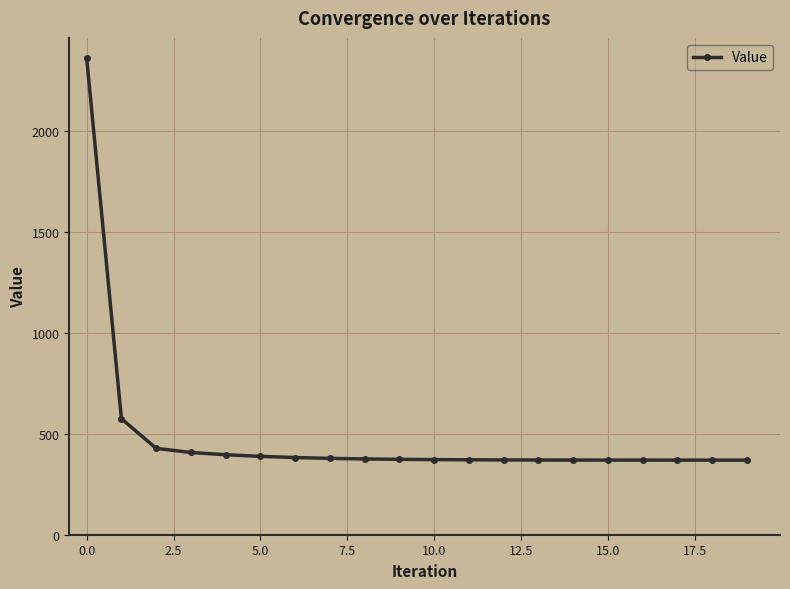

What is the difference between the maximum and minimum values?

1990.3